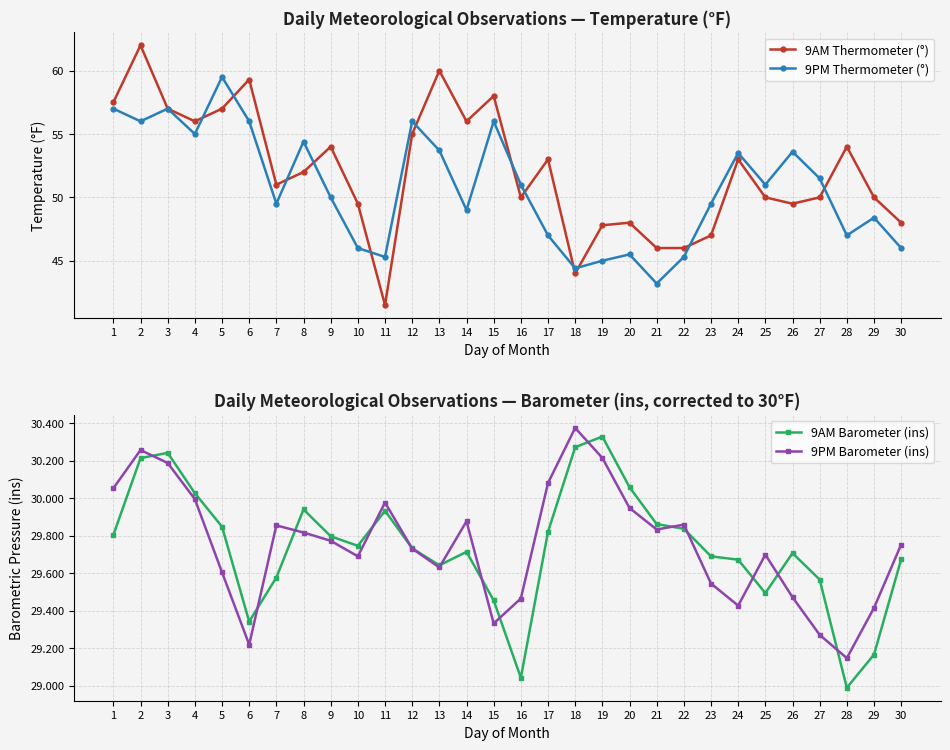

How many values in the 9PM Thermometer (°) series exceed 51?

13